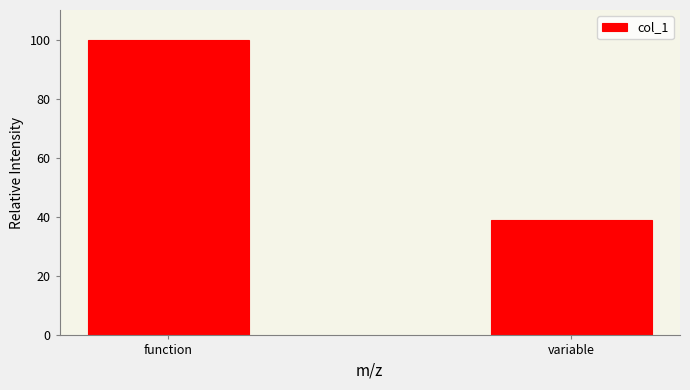

Reading left to right, list all the values displayed in this chart.

100.0	38.9